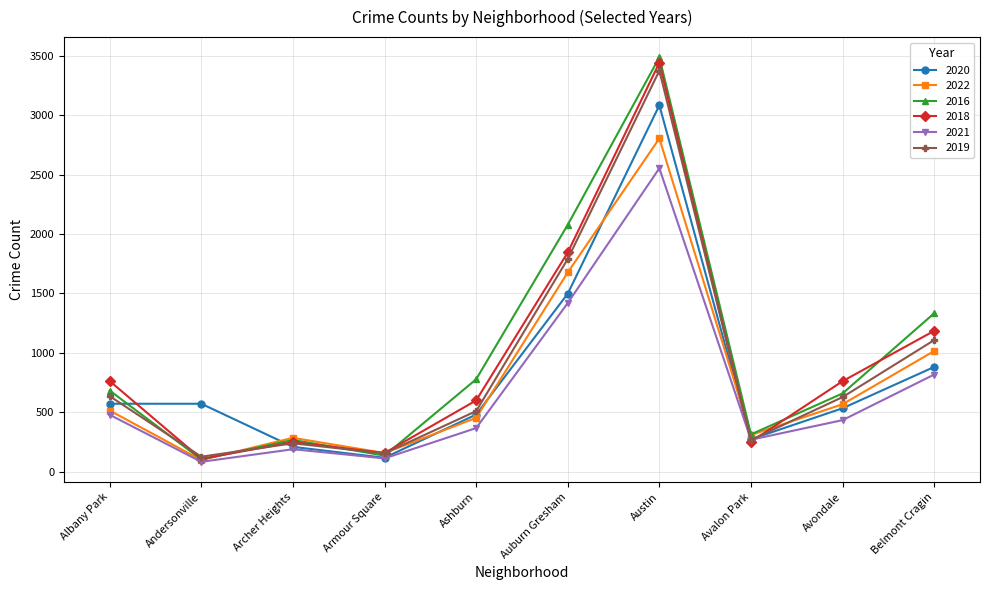

What are all the series names shown in the legend?

2020, 2022, 2016, 2018, 2021, 2019